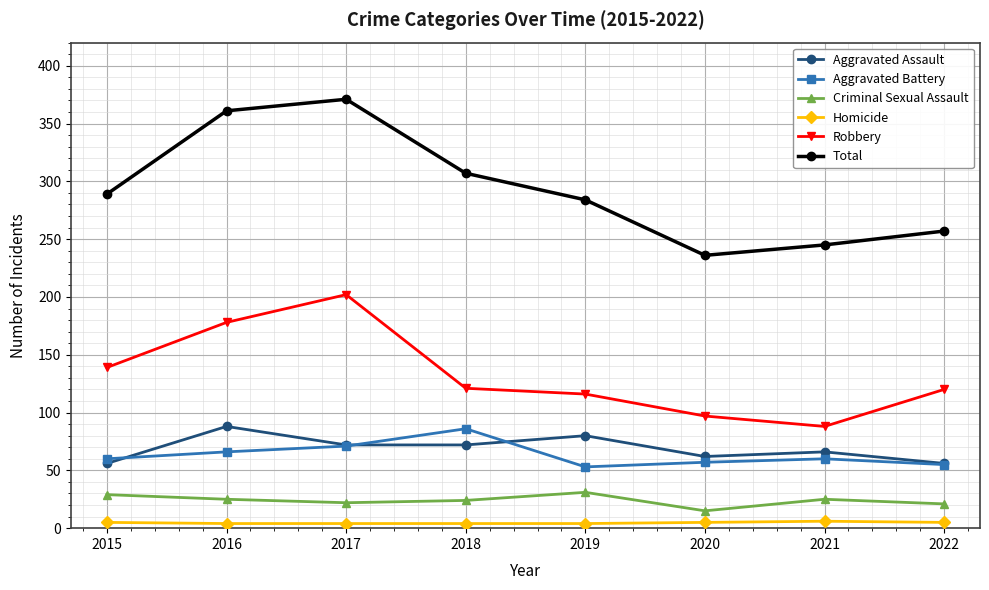

True or false: Total and Homicide cross at least once.

False